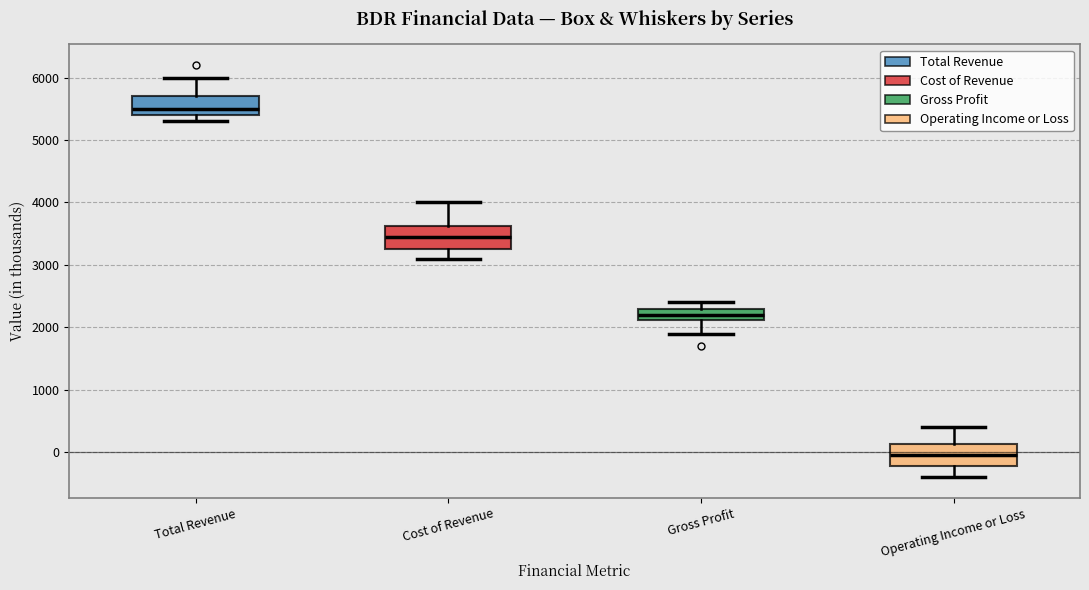

Reading left to right, transcribe this box plot: for each box, give where its median line is, the range the box spans, and where its two whiskers end, as read against the y-axis. The values are not printed on the chart, so give them approximately, as read against the axis.

Total Revenue: median 5500, box 5400 to 5700, whiskers 5300 to 6000
Cost of Revenue: median 3500, box 3300 to 3600, whiskers 3100 to 4000
Gross Profit: median 2200, box 2100 to 2300, whiskers 1900 to 2400
Operating Income or Loss: median 0, box -200 to 100, whiskers -400 to 400